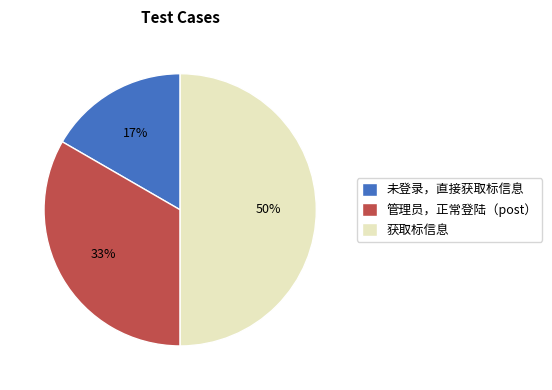

Does 管理员，正常登陆（post） account for over 50% of the chart?

No